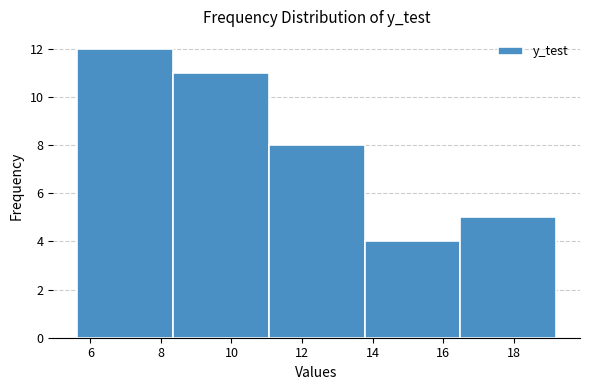

Reading left to right, list every bar in this chart as the range it spans on the x-axis followed by its height. Neither the bar edges nor the heights are printed on the chart, so give them approximately, as read against the axes.

5.6 to 8.4: 12
8.4 to 11.0: 11
11.0 to 13.8: 8
13.8 to 16.4: 4
16.4 to 19.2: 5